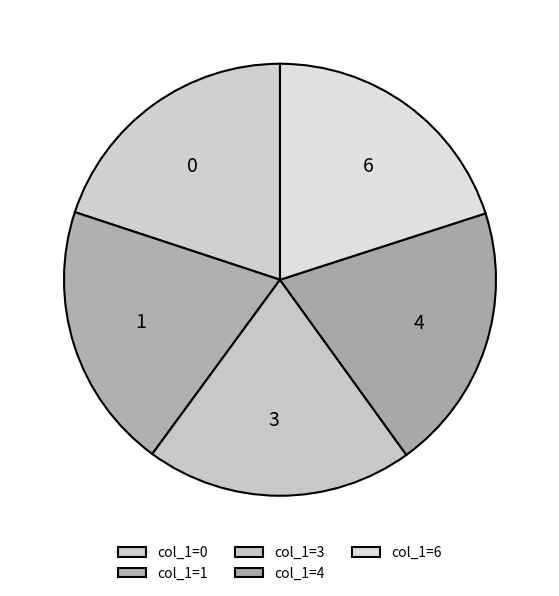

Is 3 the majority of the pie?

No